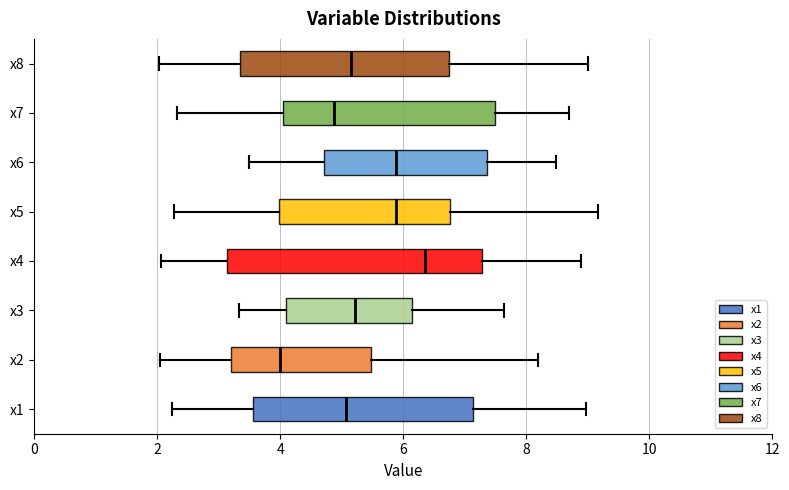

Which box has the furthest to the right median line?

x4